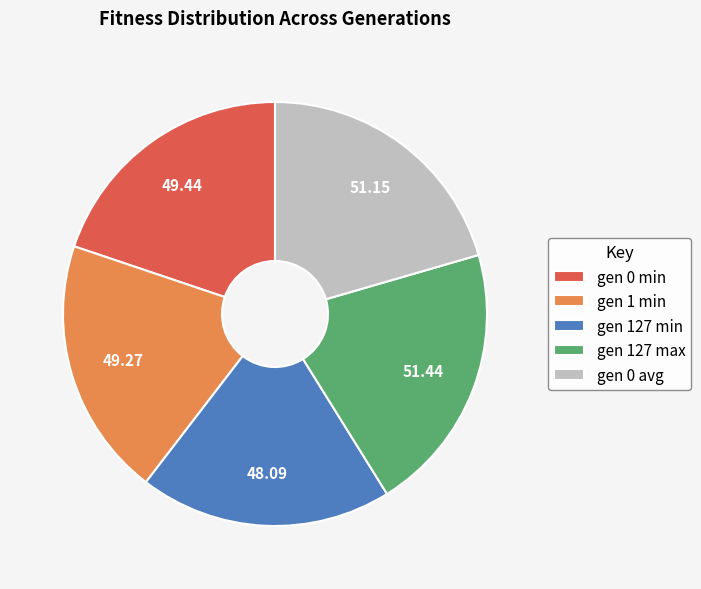

Count the number of slices in the pie.

5